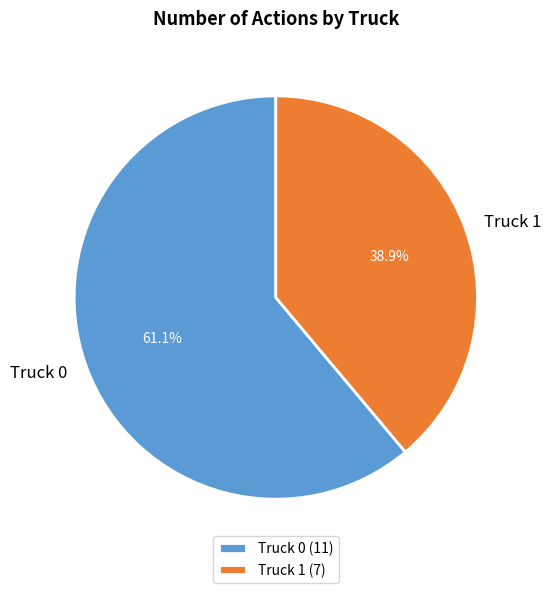

What portion of the pie excludes Truck 1?

61.1%